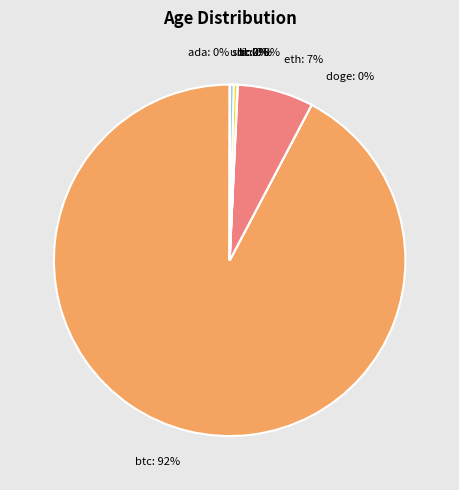

Is there a majority slice in this chart?

Yes